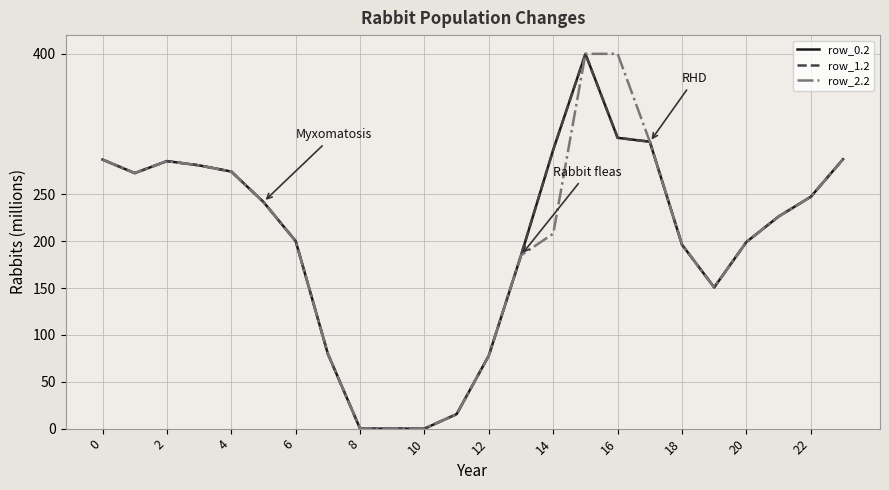

What is the difference between the maximum and minimum values in the row_0.2 series?

400.0